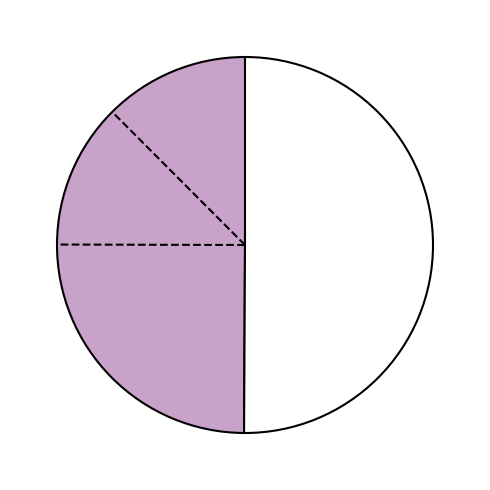

How many slices are in this pie chart?

2